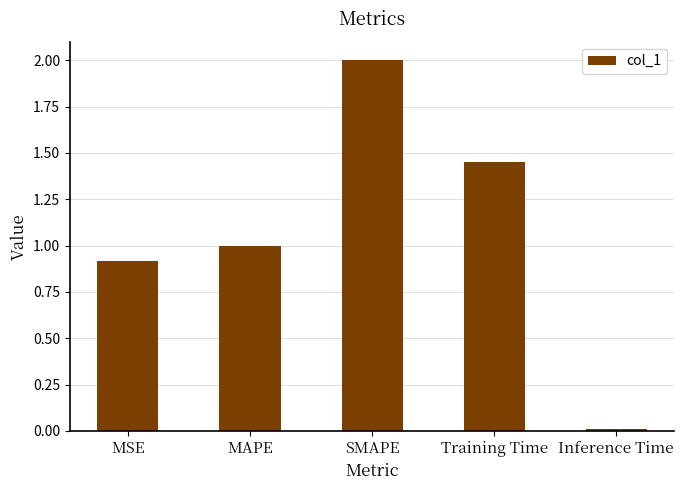

List the labels in order of value, smallest first.

Inference Time, MSE, MAPE, Training Time, SMAPE